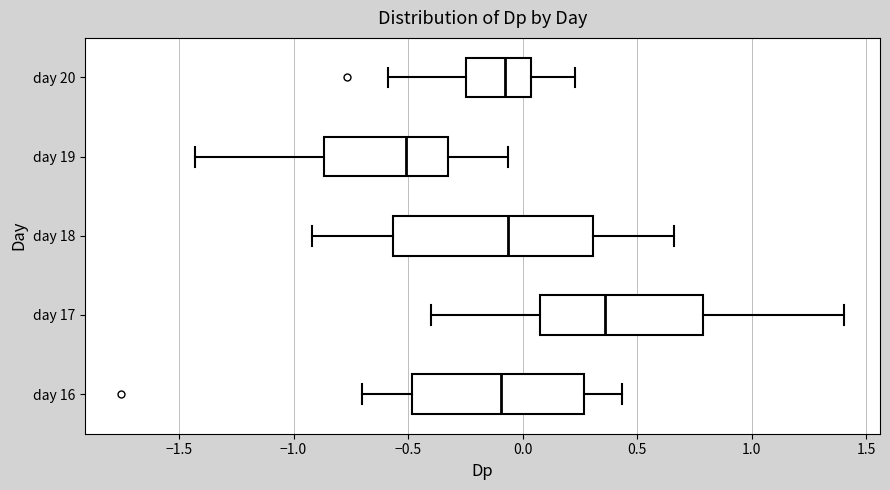

Which box is the widest, from its left edge to its right edge?

day 18